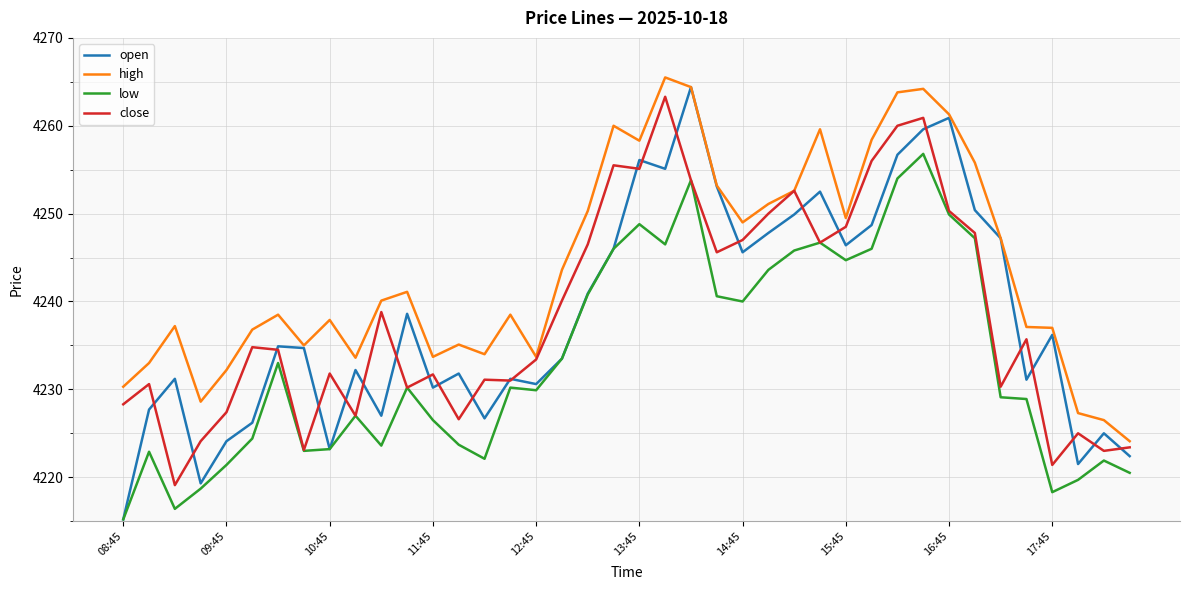

What is the smallest value displayed?

4215.2